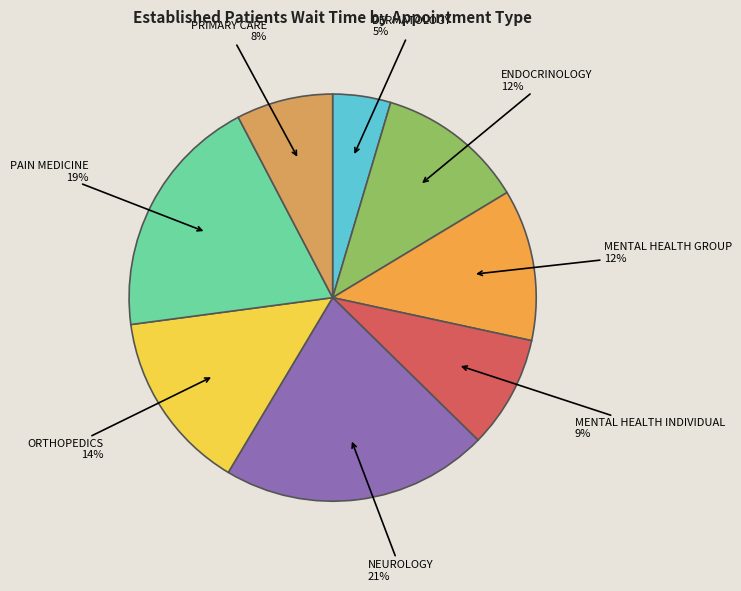

To the nearest percent, what is the average slice percentage?

12%